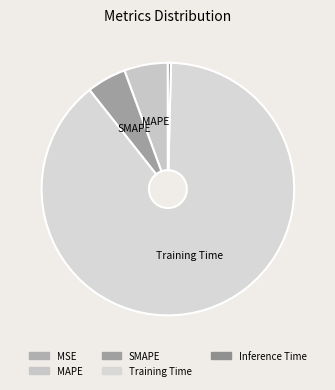

Is there any slice that represents more than half of the pie?

Yes